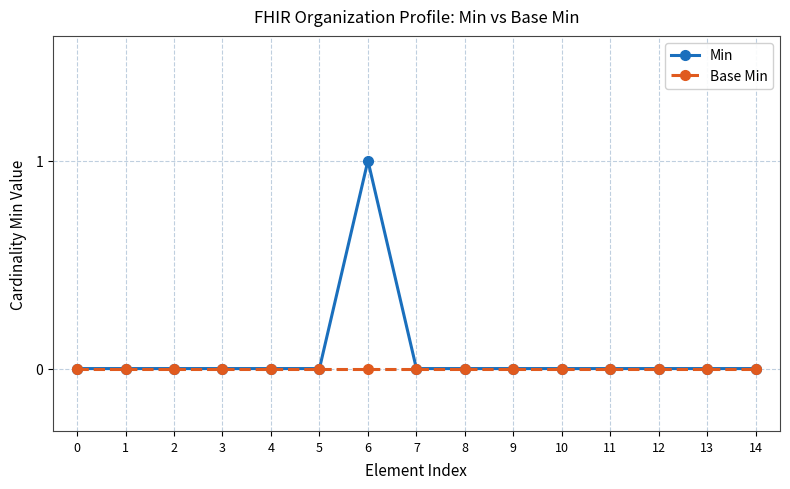

Reading left to right, extract all data points from this chart.

Min: 0=0	1=0	2=0	3=0	4=0	5=0	6=1	7=0	8=0	9=0	10=0	11=0	12=0	13=0	14=0
Base Min: 0=0	1=0	2=0	3=0	4=0	5=0	6=0	7=0	8=0	9=0	10=0	11=0	12=0	13=0	14=0